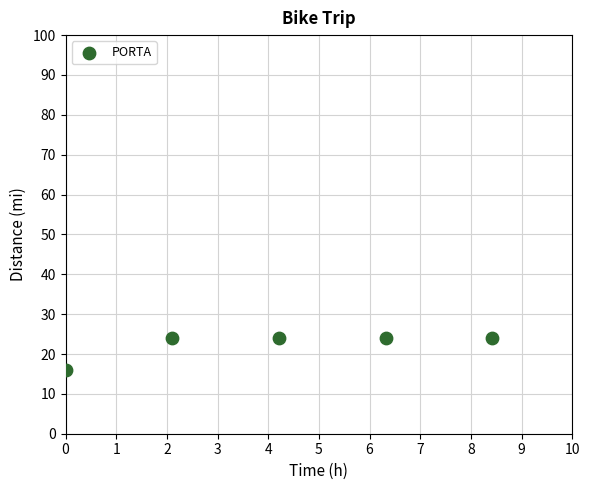

What is the range of Y values (max minus min)?

8